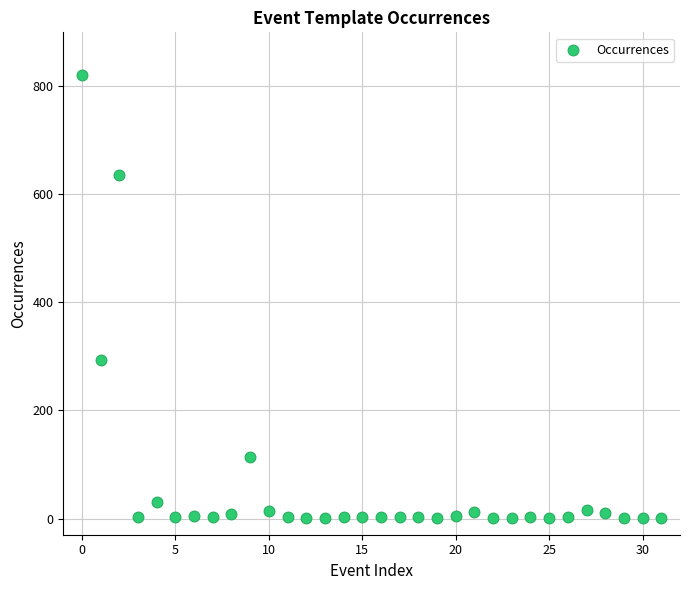

What is the range of Y values (max minus min)?

820